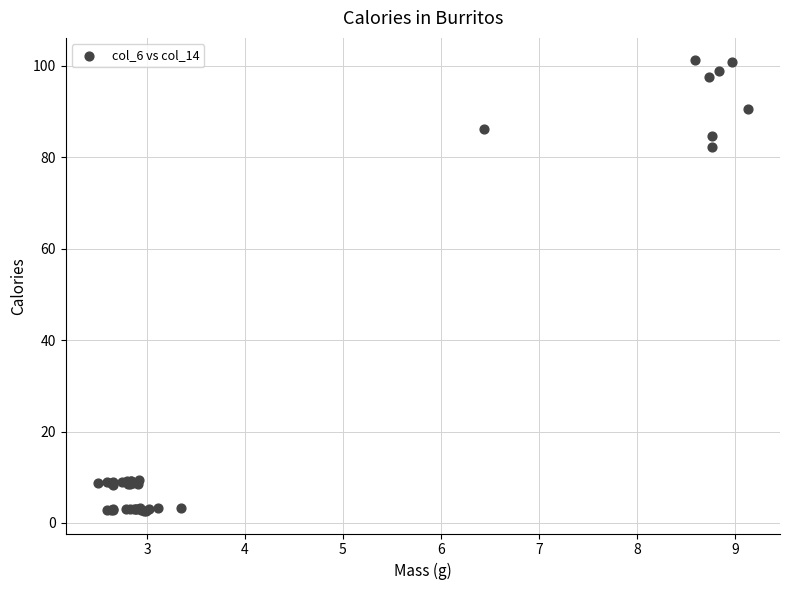

What Y value in the scatter plot is closest to 51?

82.3